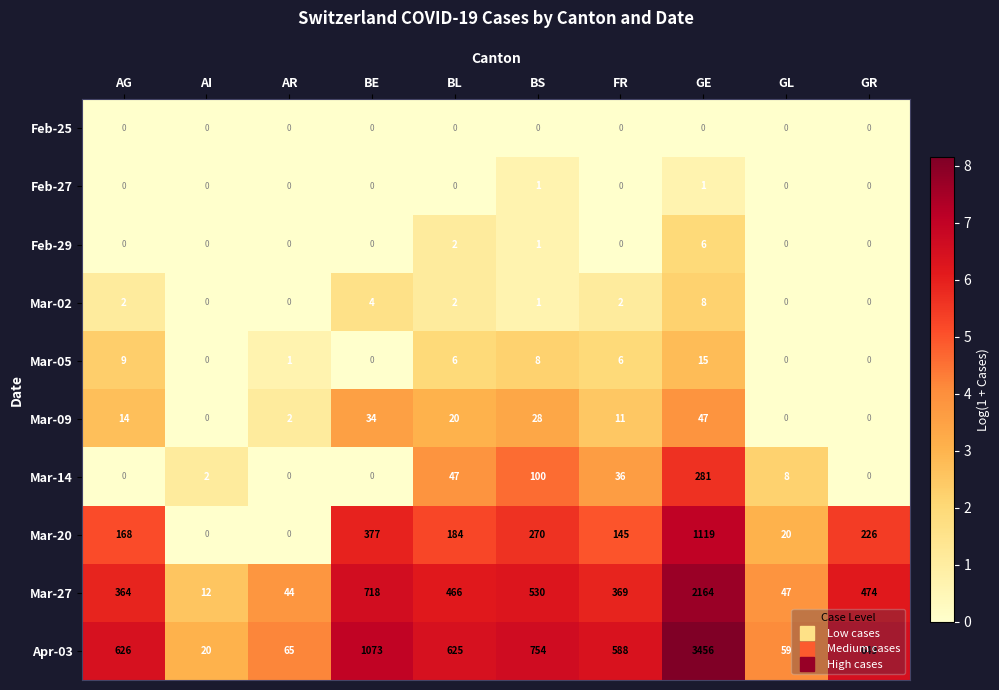

Count the number of data series in this chart.

10